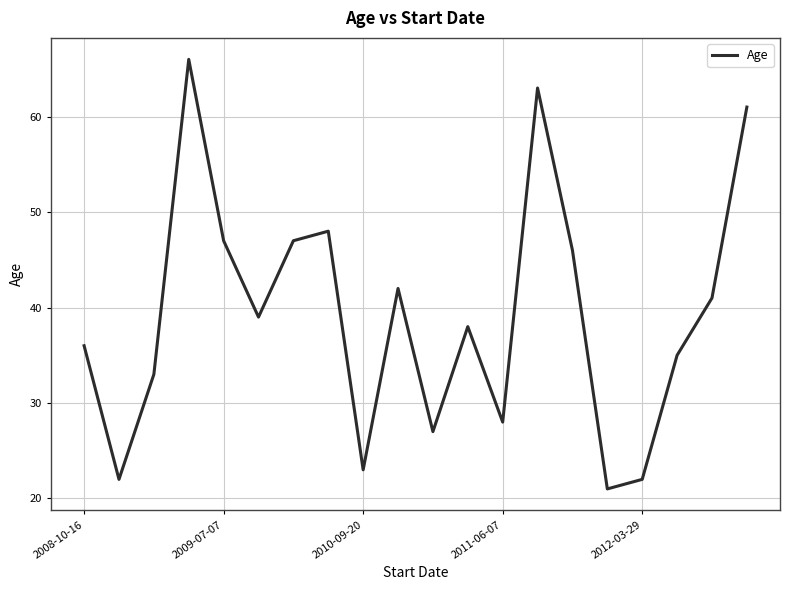

What is the difference between the maximum and minimum values?

45